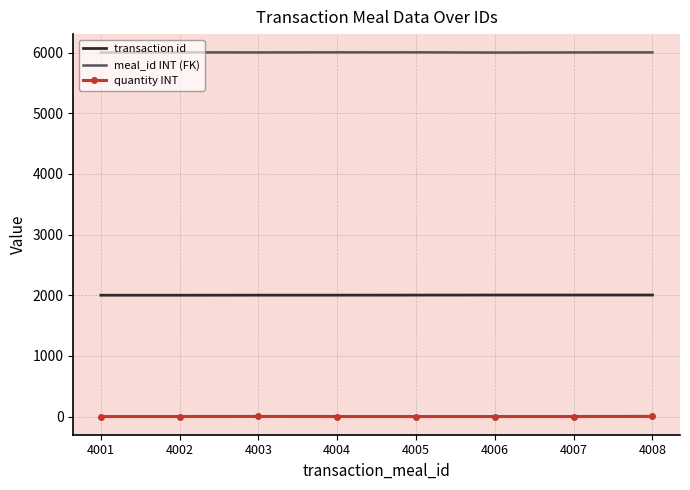

True or false: meal_id INT (FK) has a value of 6005 at 4002.

True